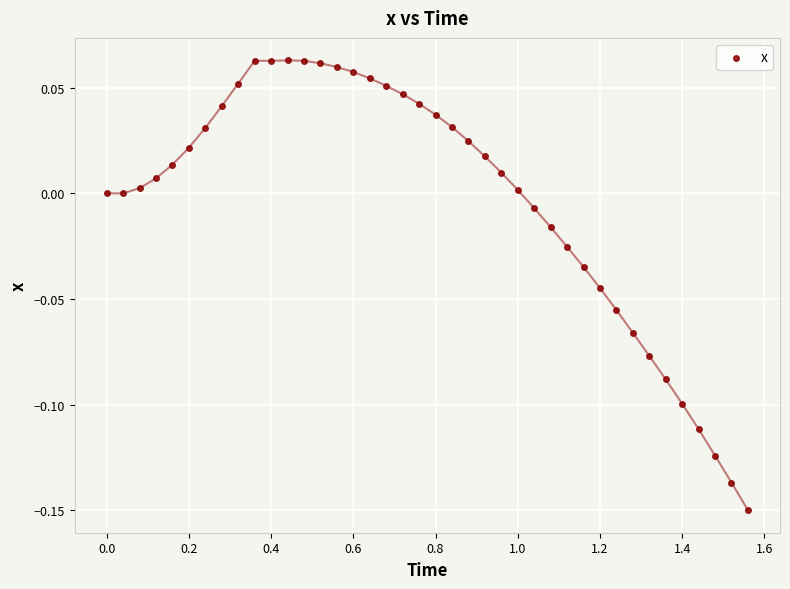

What is the range of X values (max minus min)?

1.6